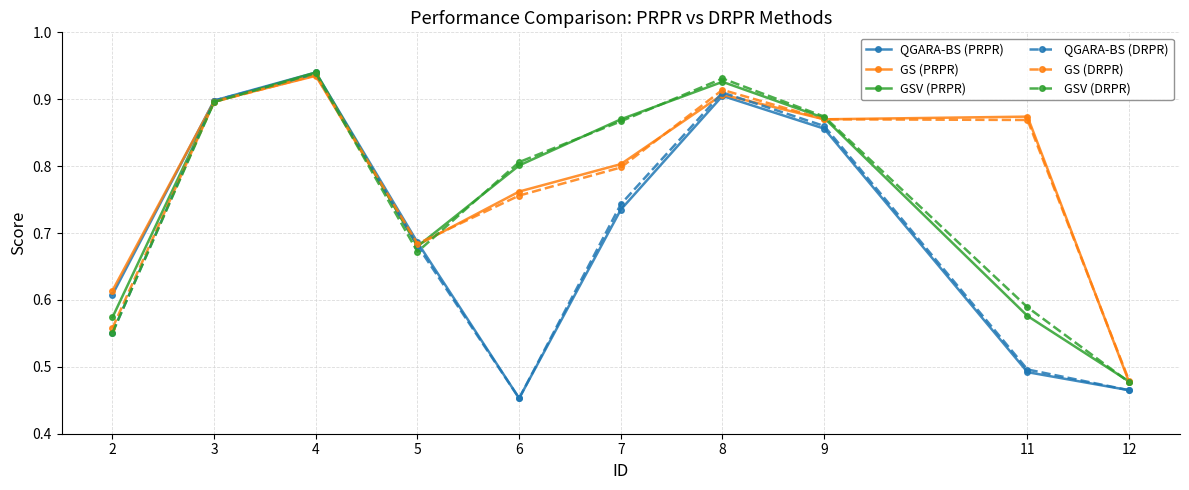

How many lines are shown in the chart?

6